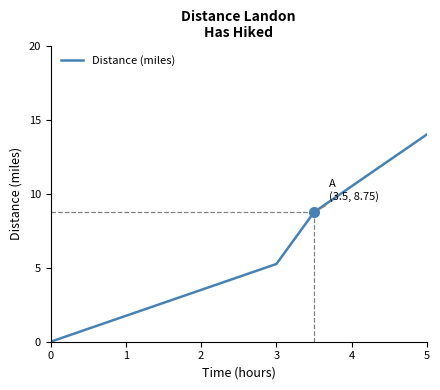

What is the maximum value shown in the chart?

14.0